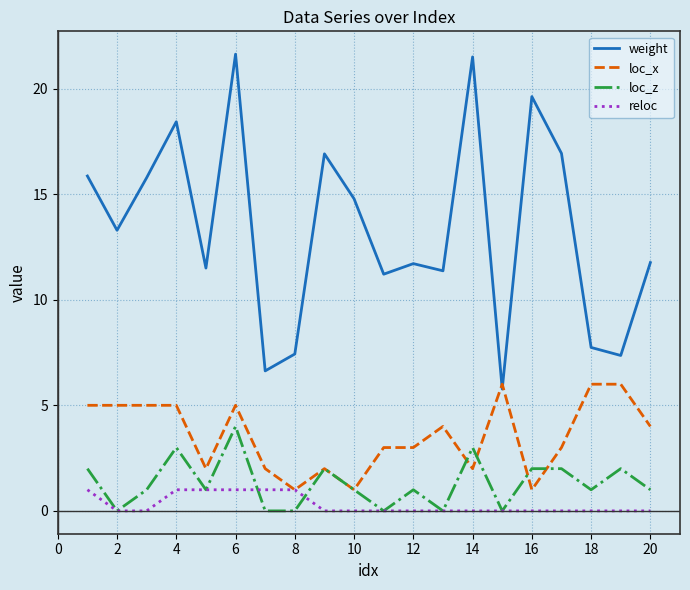

What are all the series names shown in the legend?

weight, loc_x, loc_z, reloc